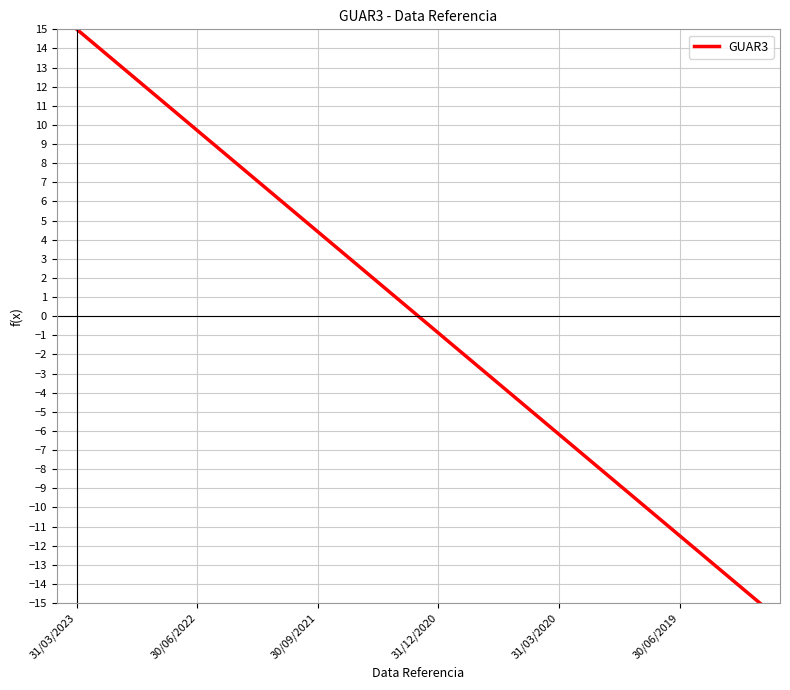

What is the difference between the maximum and minimum values?

30.0